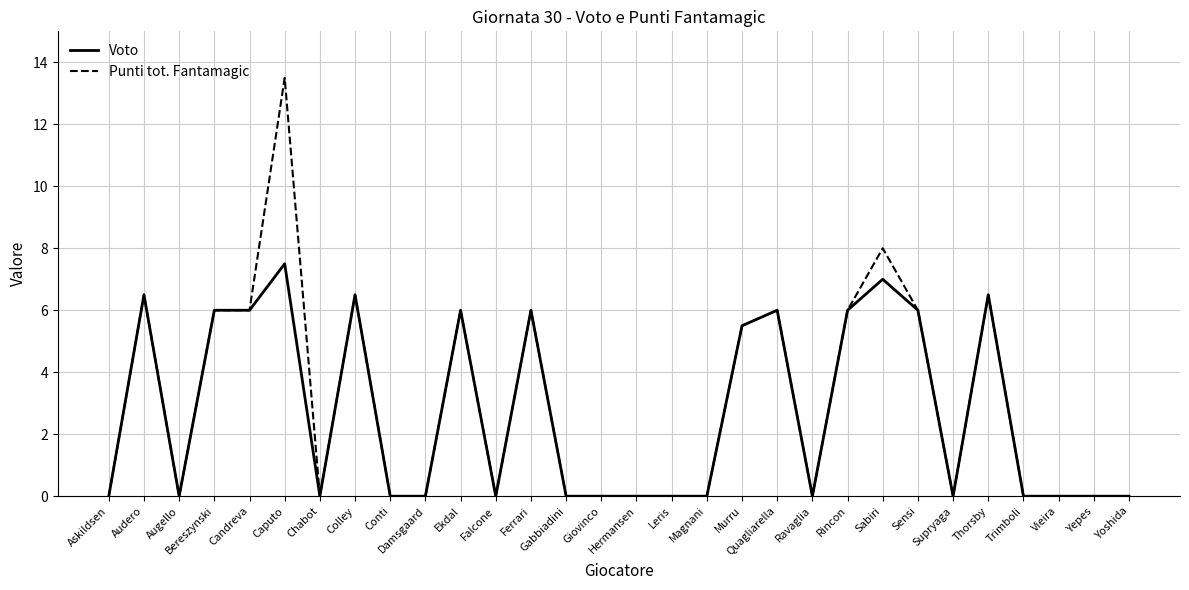

At which category is the sum across all series the highest?

Caputo